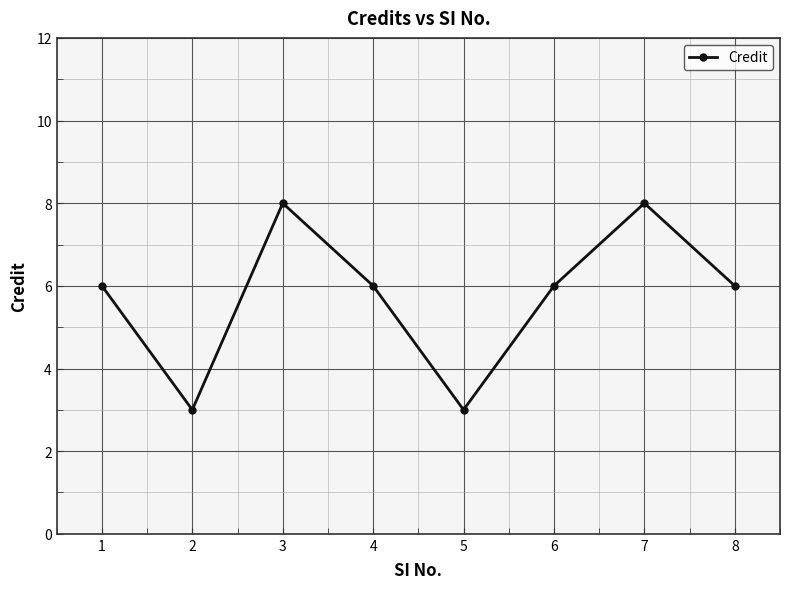

What is the difference between the second highest and second lowest values?

5